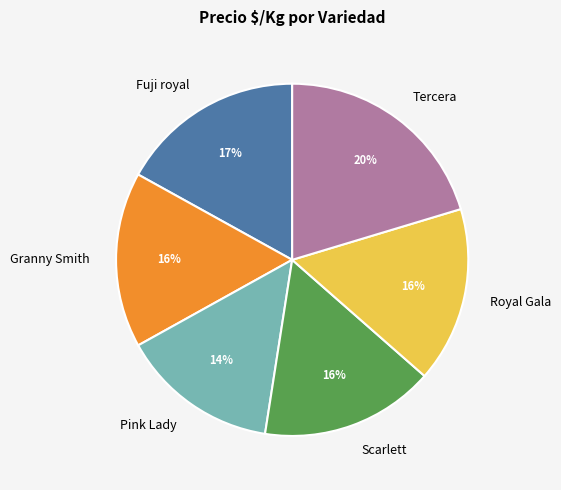

What is the ratio of the value at Pink Lady to the value at Tercera?

0.7